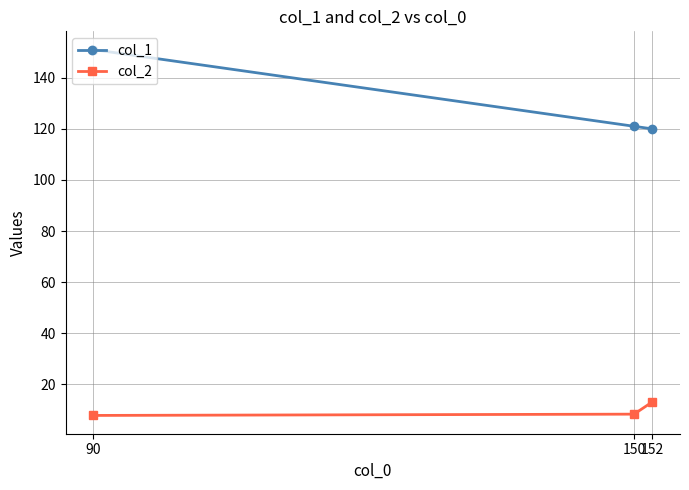

Between 90 and 150, which series saw the biggest shift?

col_1